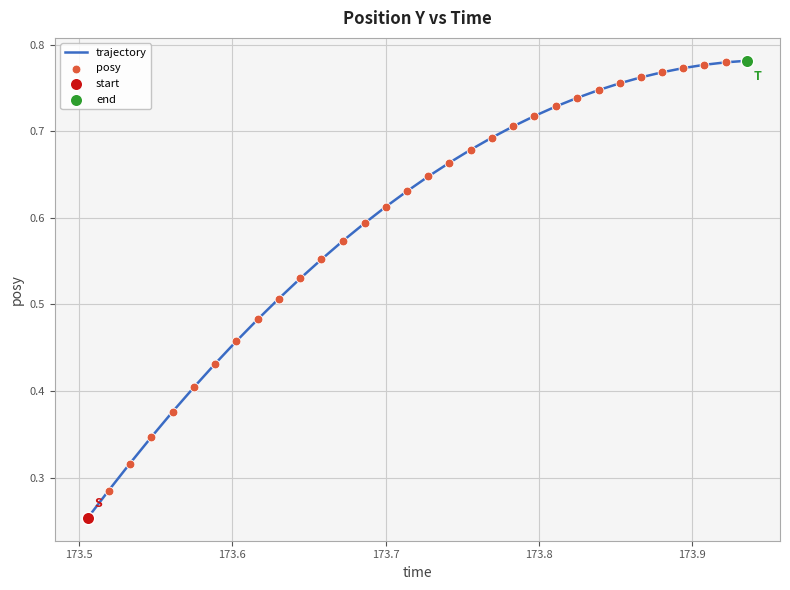

How many lines are shown in the chart?

1